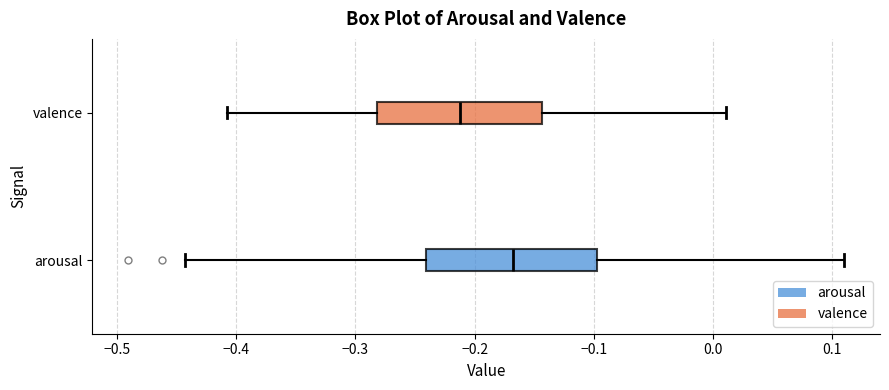

Where does the median line of the box for valence sit on the x-axis? The values are not printed on the chart, so give them approximately, as read against the axis.

-0.21